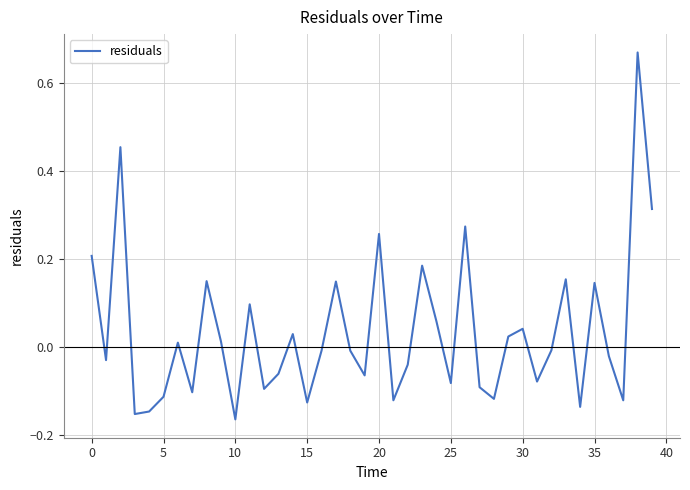

True or false: the data has more than 0 interior local peaks.

True